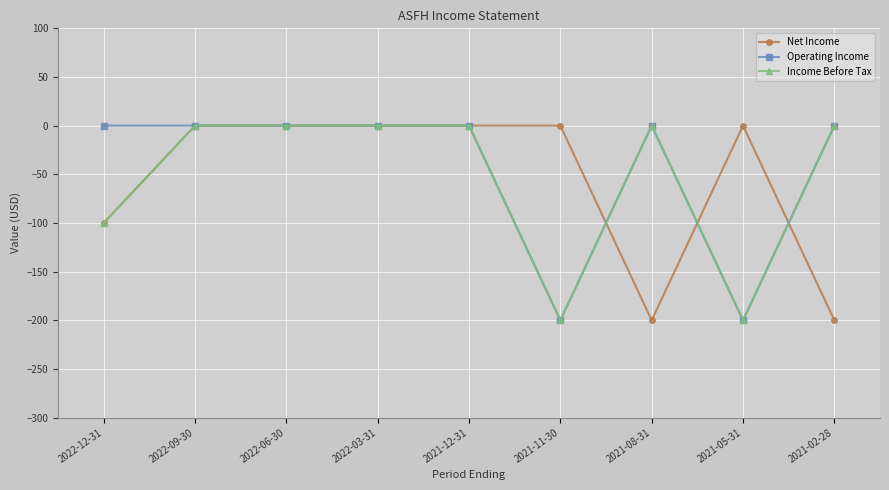

Which series ends up on top after the final intersection of Net Income and Operating Income?

Operating Income